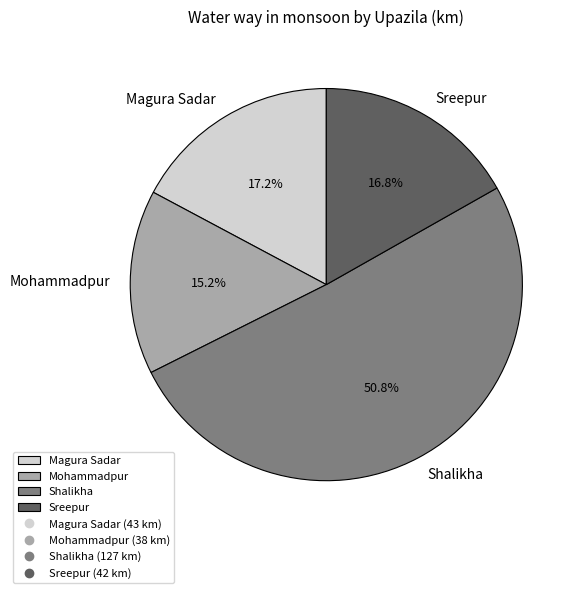

To the nearest percent, what is the combined percentage of Mohammadpur and Sreepur?

32%